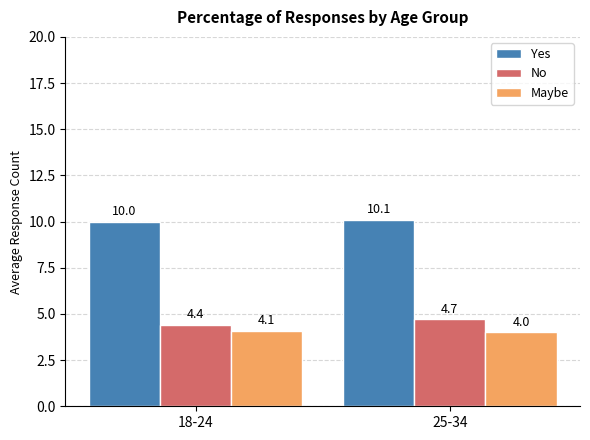

The Maybe series shows 4.0 at 25-34. True or false?

True